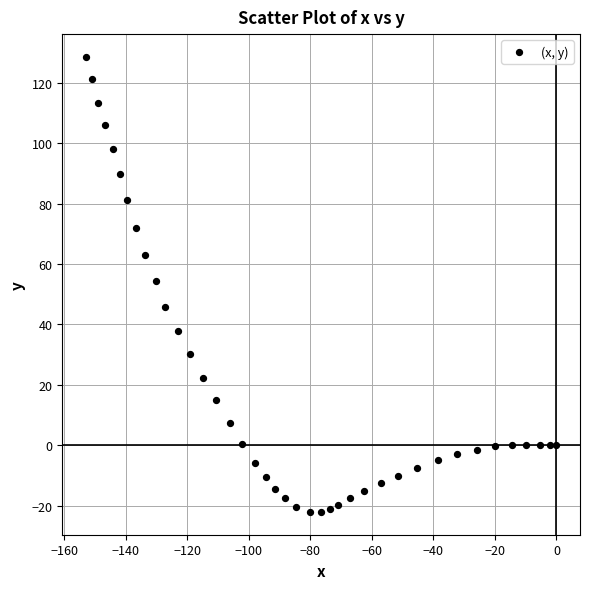

What is the range of Y values (max minus min)?

150.7